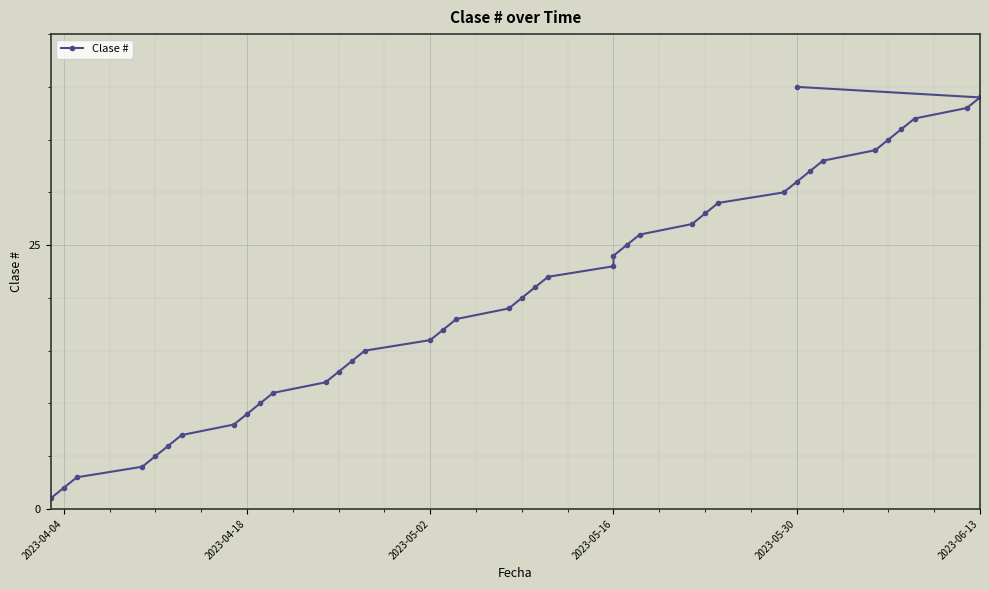

How many lines are shown in the chart?

1